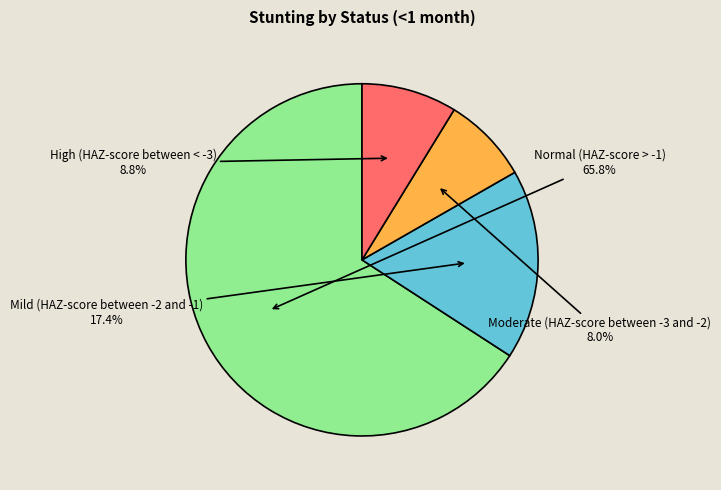

How many slices are in this pie chart?

4